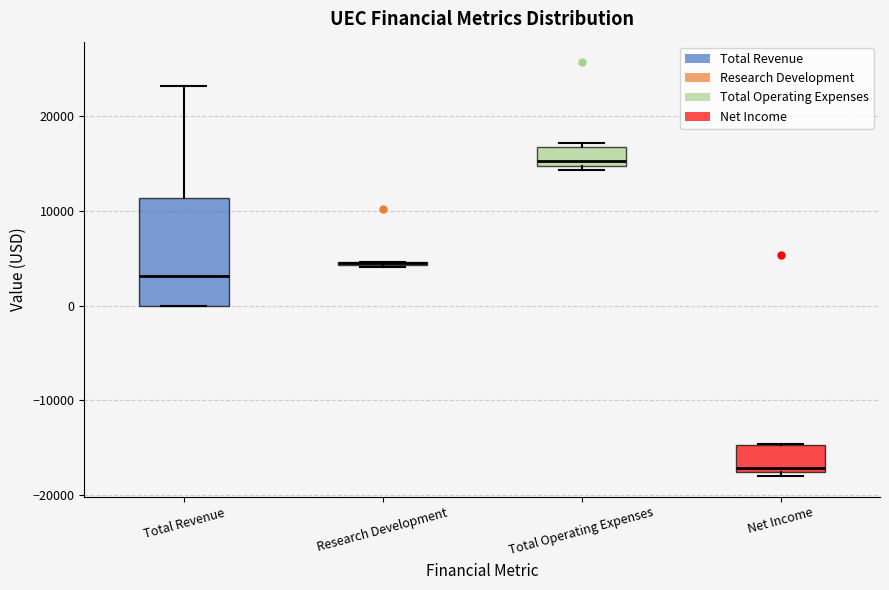

Which box is the tallest, from its lower edge to its upper edge?

Total Revenue